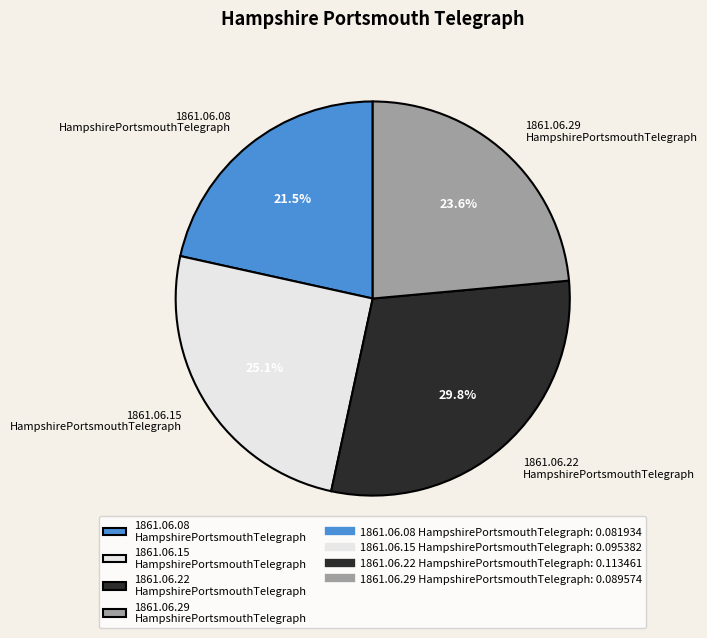

Rank the categories by value from highest to lowest.

1861.06.22 HampshirePortsmouthTelegraph, 1861.06.15 HampshirePortsmouthTelegraph, 1861.06.29 HampshirePortsmouthTelegraph, 1861.06.08 HampshirePortsmouthTelegraph